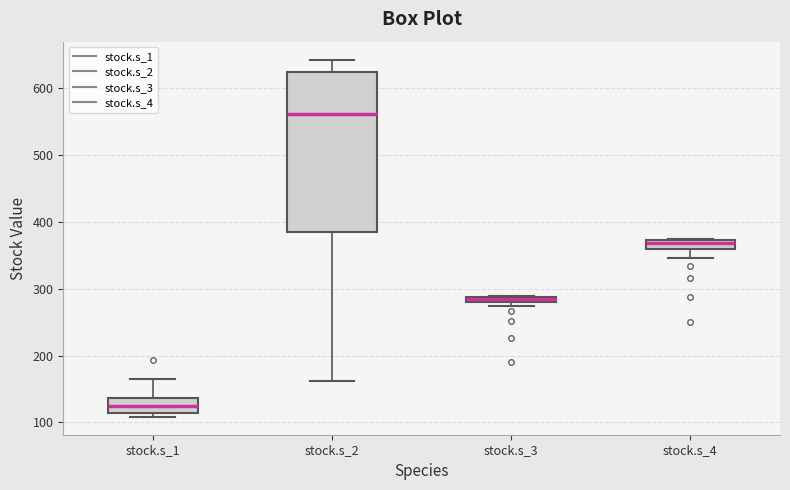

Comparing the boxes themselves (not the whiskers), which one is the tallest?

stock.s_2